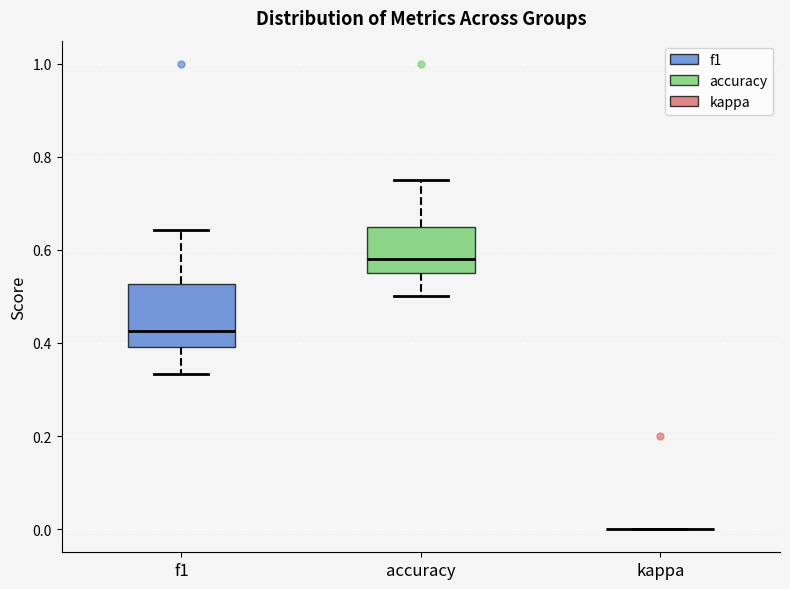

Reading left to right, read every box against the y-axis: the position of its median line, the range the box covers, and the ends of its whiskers. The values are not printed on the chart, so give them approximately, as read against the axis.

f1: median 0.42, box 0.40 to 0.52, whiskers 0.34 to 0.64
accuracy: median 0.58, box 0.56 to 0.64, whiskers 0.50 to 0.76
kappa: box collapsed to a line at 0.00, whiskers 0.00 to 0.00